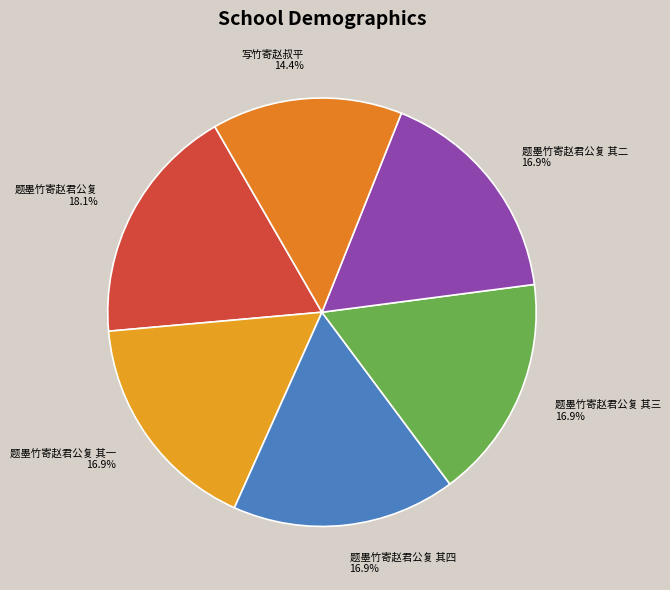

What percentage is NOT represented by 题墨竹寄赵君公复 其四?

83.1%